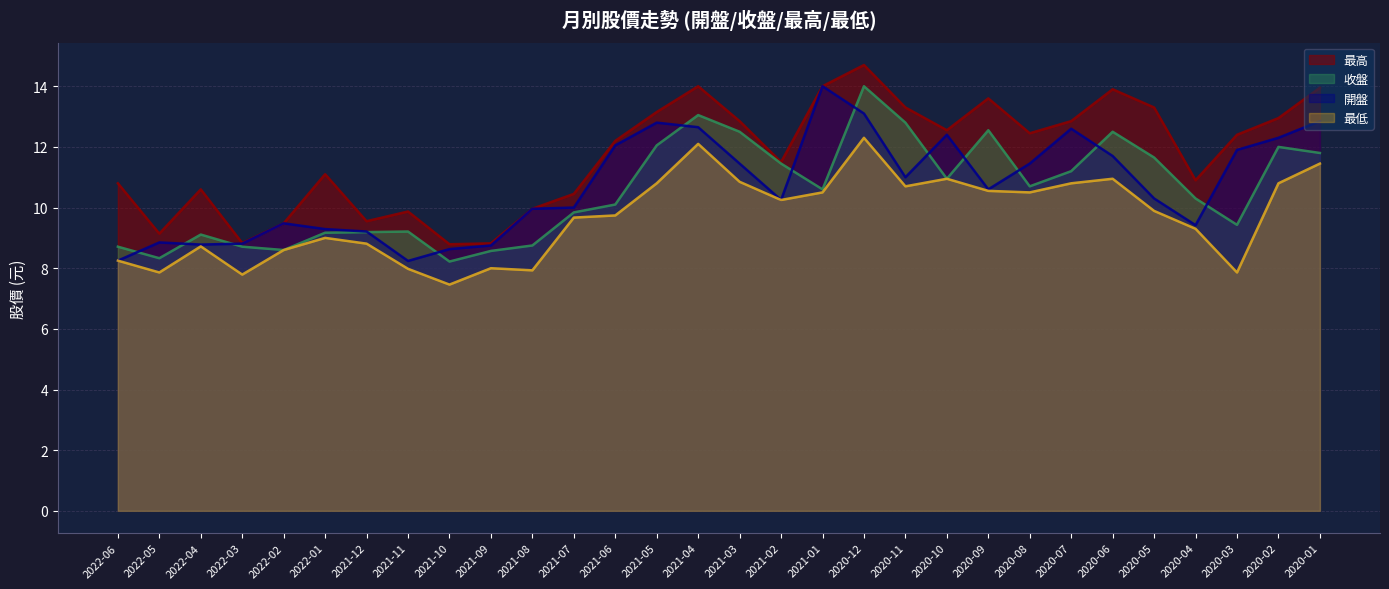

Does the chart have visible grid lines?

Yes